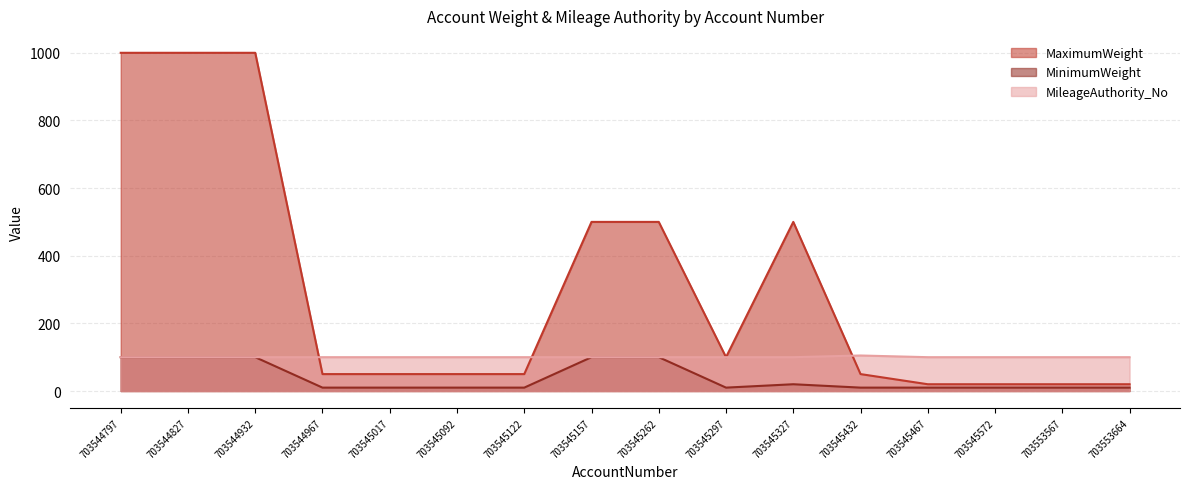

Which series changed the most between 703545017 and 703545262?

MaximumWeight